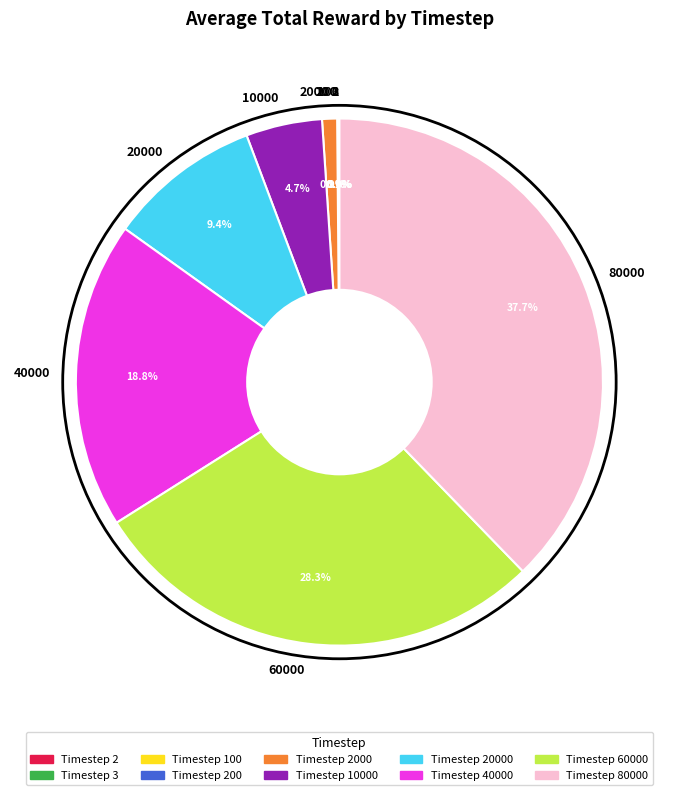

What is the largest slice in the pie chart?

80000